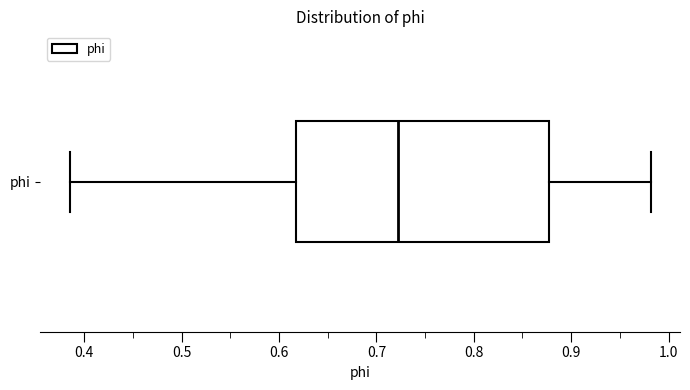

Where does the right whisker of the box for phi end on the x-axis? The values are not printed on the chart, so give them approximately, as read against the axis.

0.98